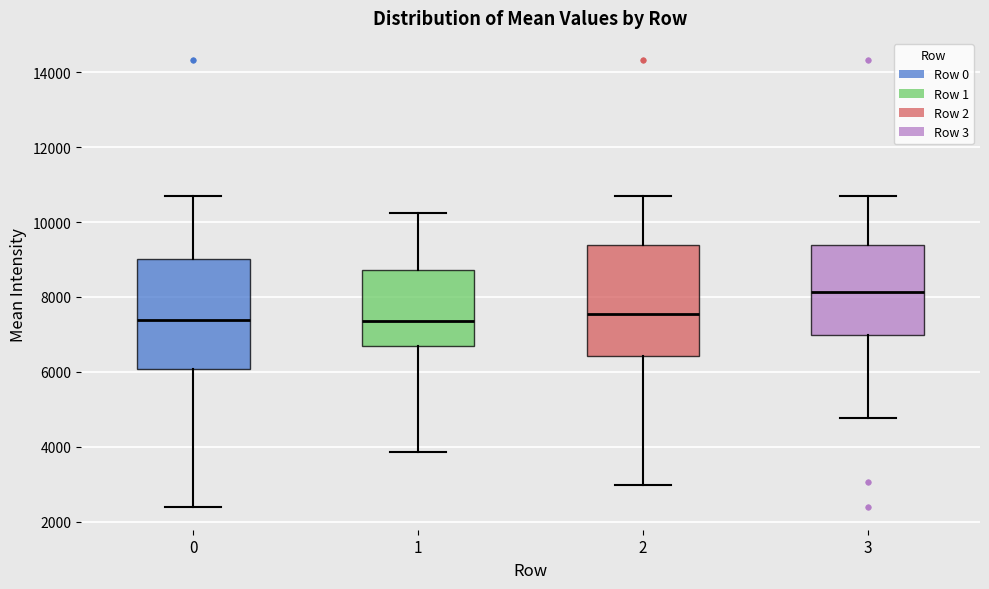

Reading left to right, read every box against the y-axis: the position of its median line, the range the box covers, and the ends of its whiskers. The values are not printed on the chart, so give them approximately, as read against the axis.

0: median 7400, box 6000 to 9000, whiskers 2400 to 10600
1: median 7400, box 6600 to 8800, whiskers 3800 to 10200
2: median 7600, box 6400 to 9400, whiskers 3000 to 10600
3: median 8200, box 7000 to 9400, whiskers 4800 to 10600